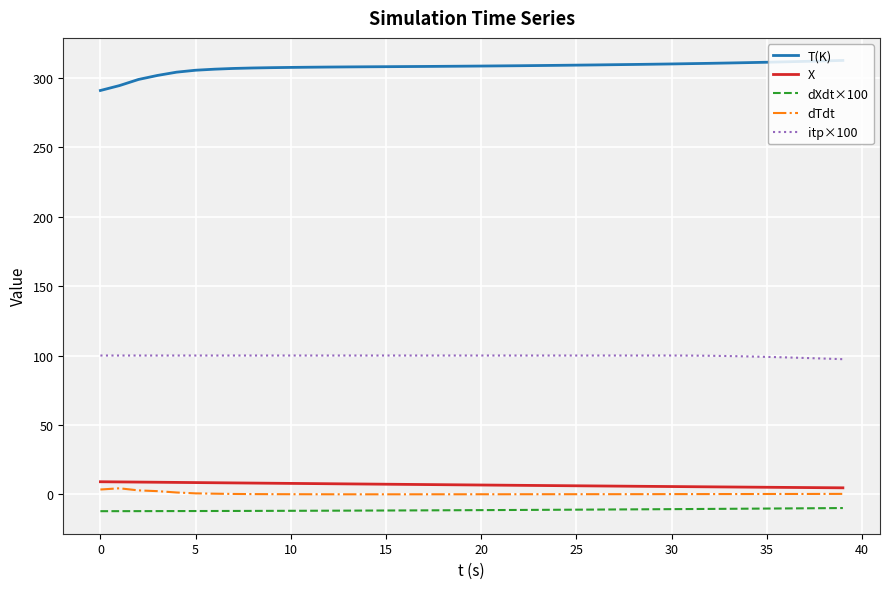

Which series has the largest range (max minus min)?

T(K)